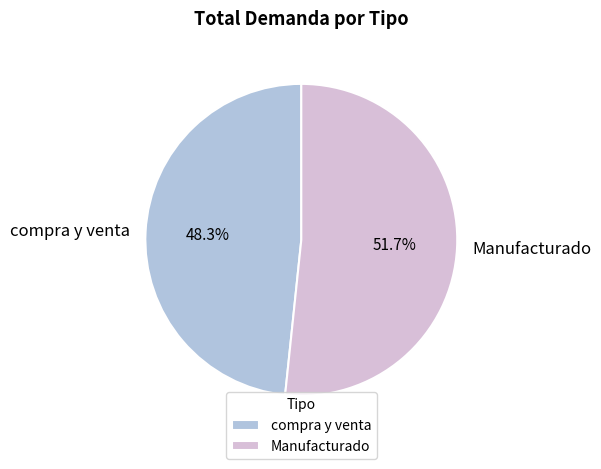

Which category accounts for the majority?

Manufacturado